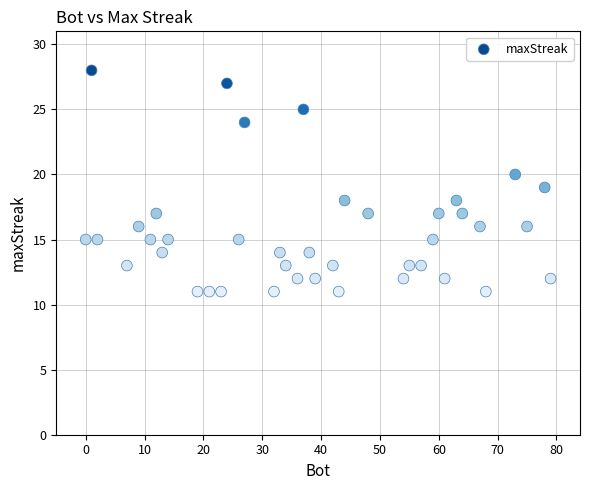

What is the range of X values (max minus min)?

79